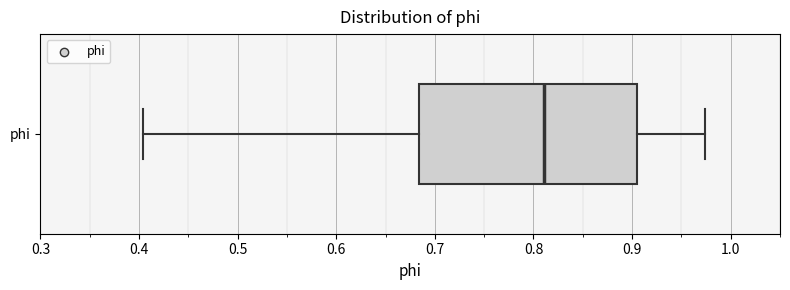

Transcribe this box plot: give where the median line is, the range the box spans, and where the two whiskers end, as read against the x-axis. The values are not printed on the chart, so give them approximately, as read against the axis.

median 0.81, box 0.68 to 0.90, whiskers 0.40 to 0.97